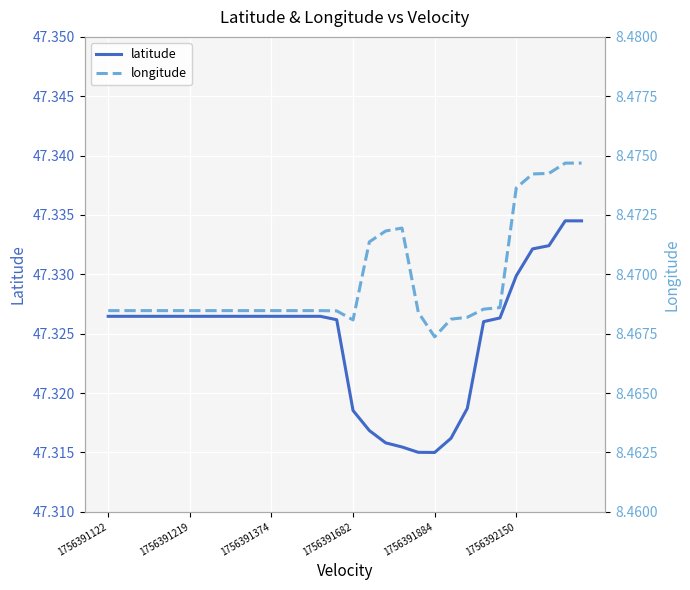

Between 1756391682 and 23, which series saw the biggest shift?

latitude